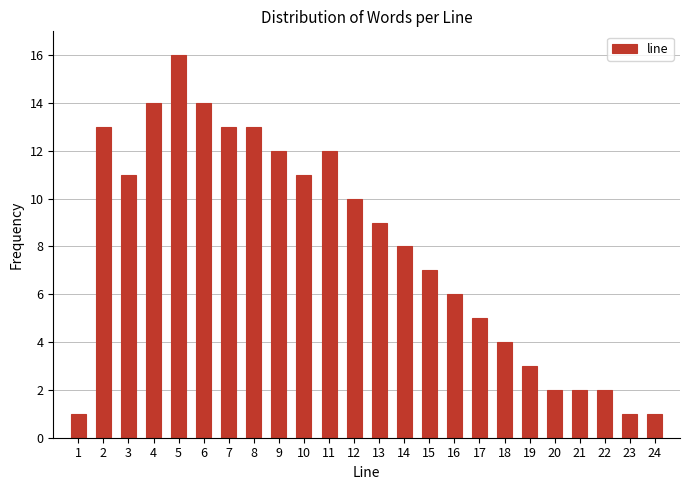

Reading left to right, extract all data points from this chart.

1=1	2=13	3=11	4=14	5=16	6=14	7=13	8=13	9=12	10=11	11=12	12=10	13=9	14=8	15=7	16=6	17=5	18=4	19=3	20=2	21=2	22=2	23=1	24=1